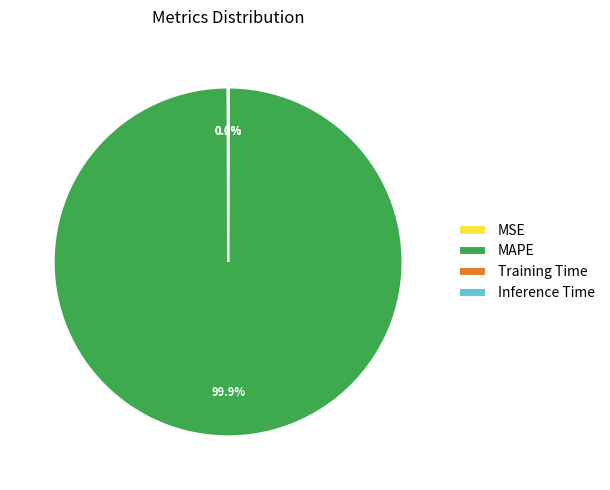

To the nearest percent, what is the difference between the largest and smallest slice percentages?

100%